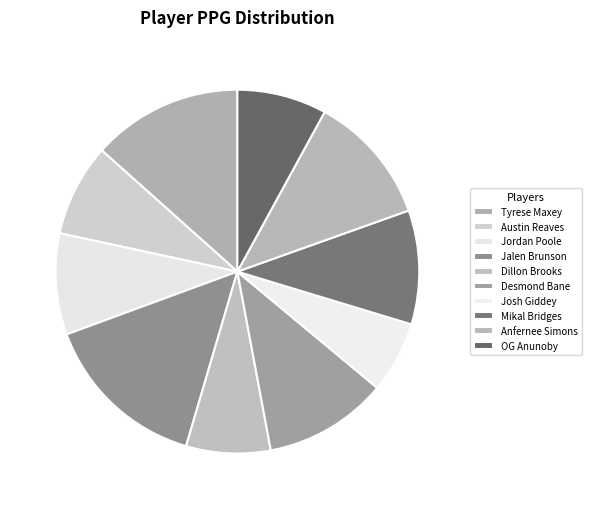

To the nearest percent, what is the average slice percentage?

10%